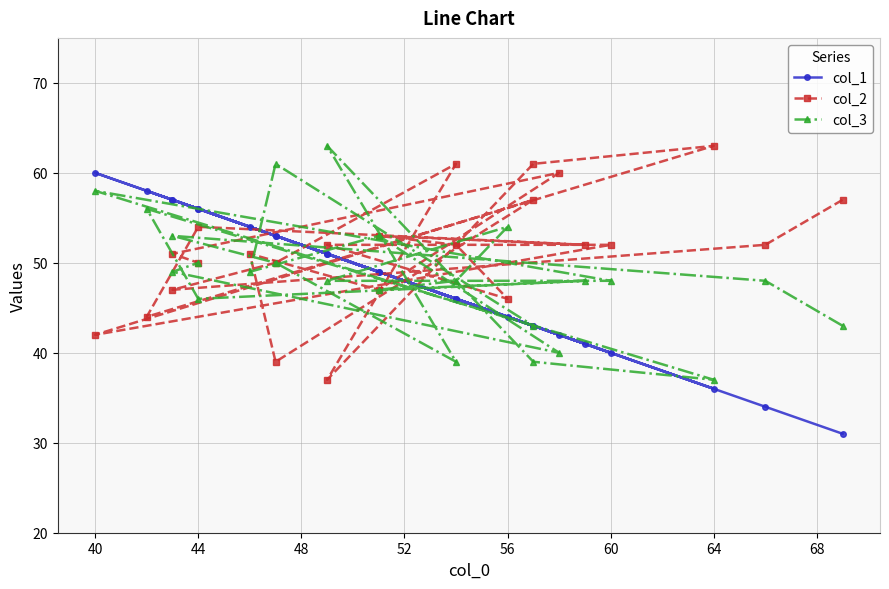

In col_1, how many points are lower than both neighbors (excluding endpoints)?

7